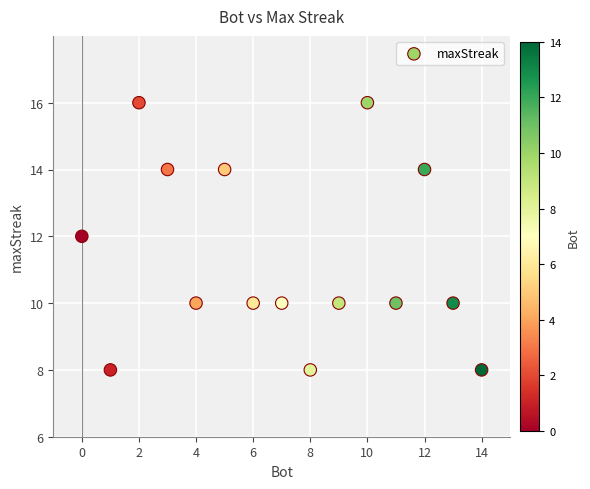

What is the range of Y values (max minus min)?

8